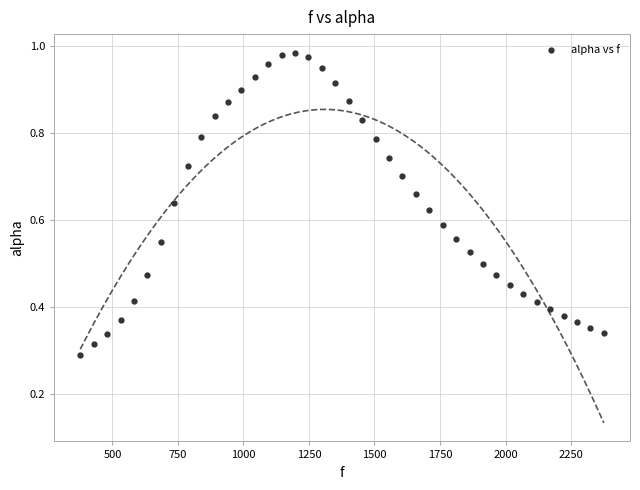

What is the range of X values (max minus min)?

1998.3